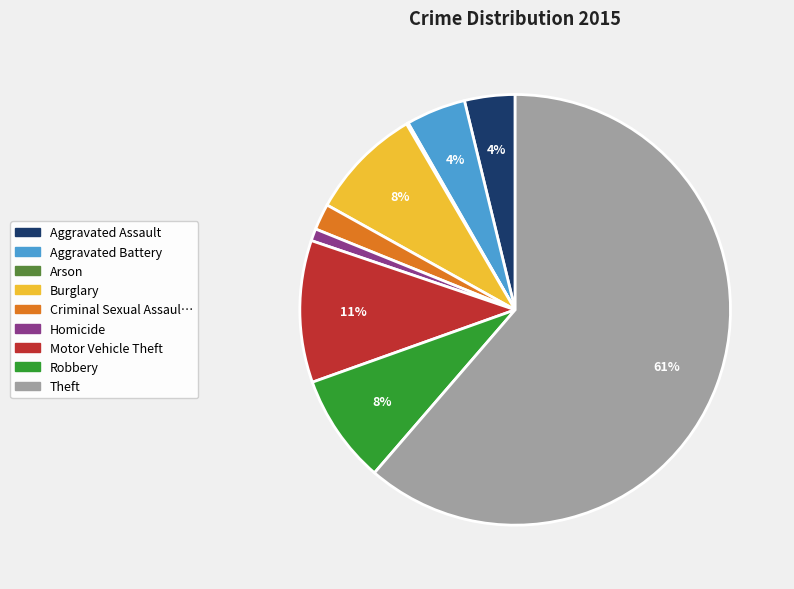

To the nearest percent, what is the average slice percentage?

11%